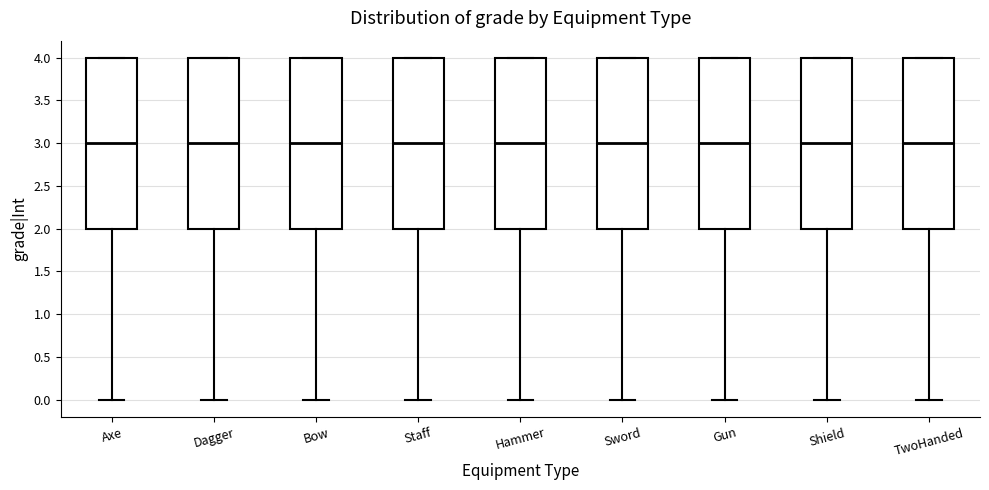

Where is the lower edge of the box for Axe on the y-axis? The values are not printed on the chart, so give them approximately, as read against the axis.

2